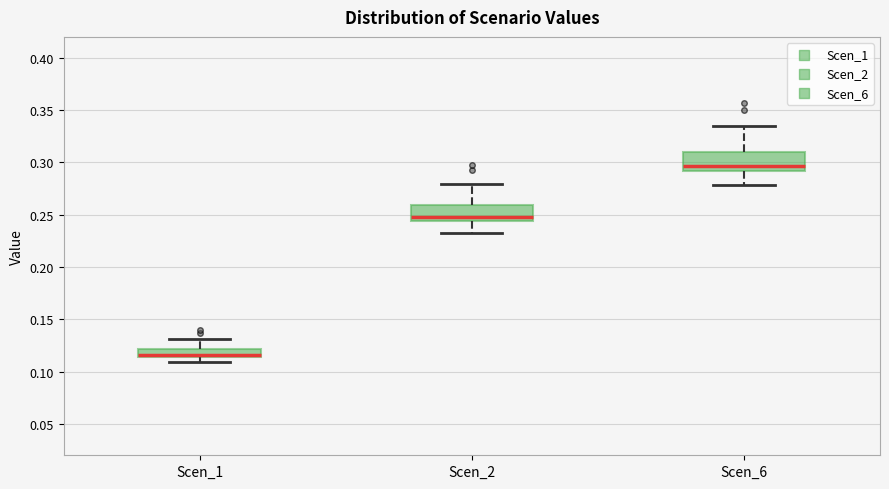

Where does the median line of the box for Scen_6 sit on the y-axis? The values are not printed on the chart, so give them approximately, as read against the axis.

0.295